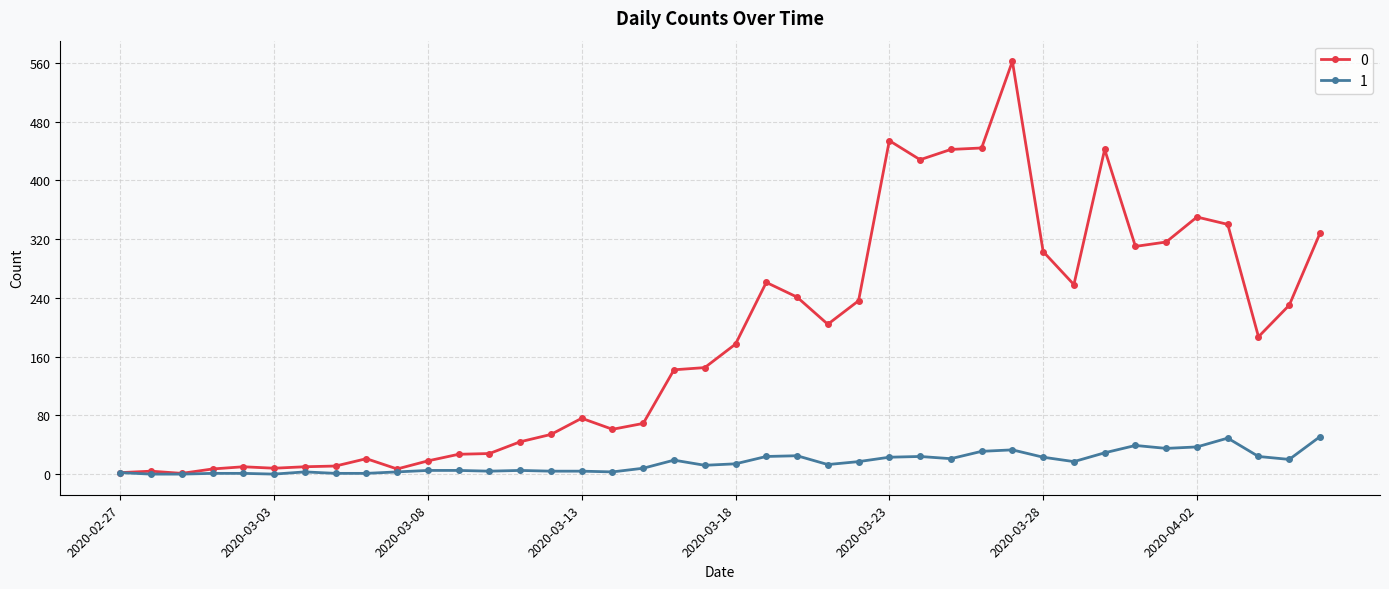

List the series in order of their overall mean, highest first.

0, 1